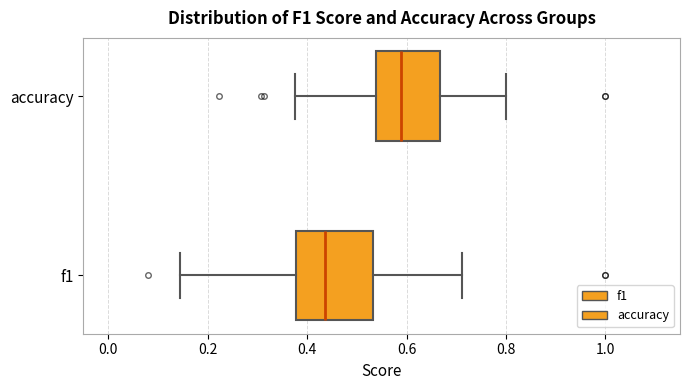

Reading bottom to top, transcribe this box plot: for each box, give where its median line is, the range the box spans, and where its two whiskers end, as read against the x-axis. The values are not printed on the chart, so give them approximately, as read against the axis.

f1: median 0.44, box 0.38 to 0.54, whiskers 0.14 to 0.72
accuracy: median 0.58, box 0.54 to 0.66, whiskers 0.38 to 0.80